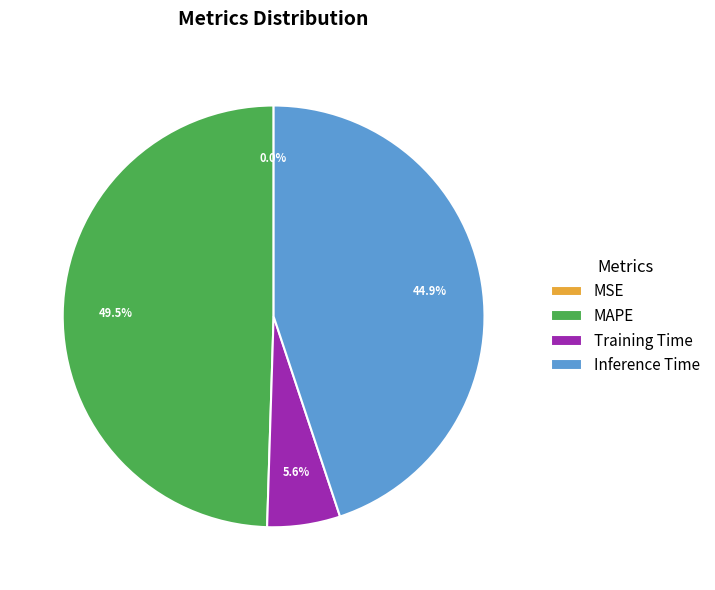

Is there a majority slice in this chart?

No